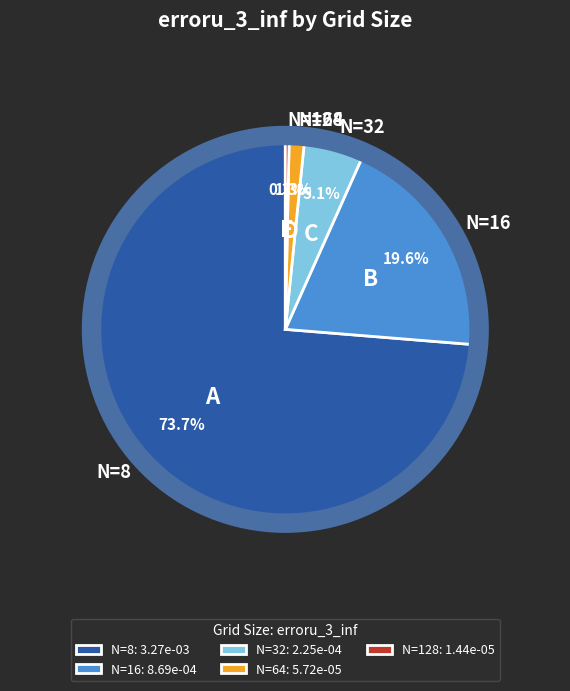

Which category accounts for the majority?

N=8